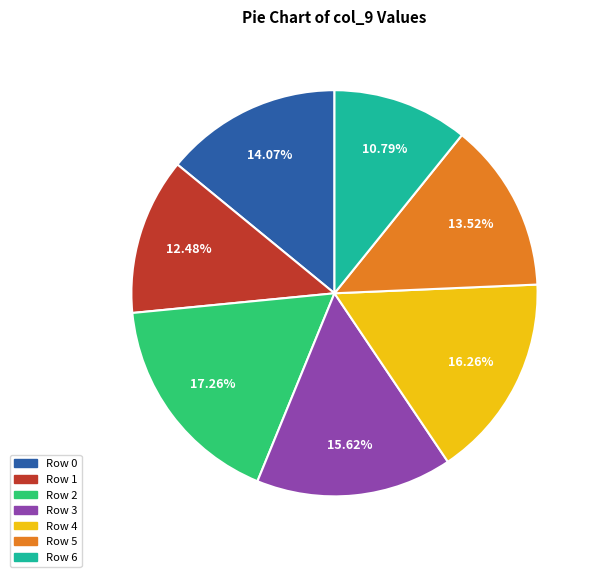

Is there any slice that represents more than half of the pie?

No